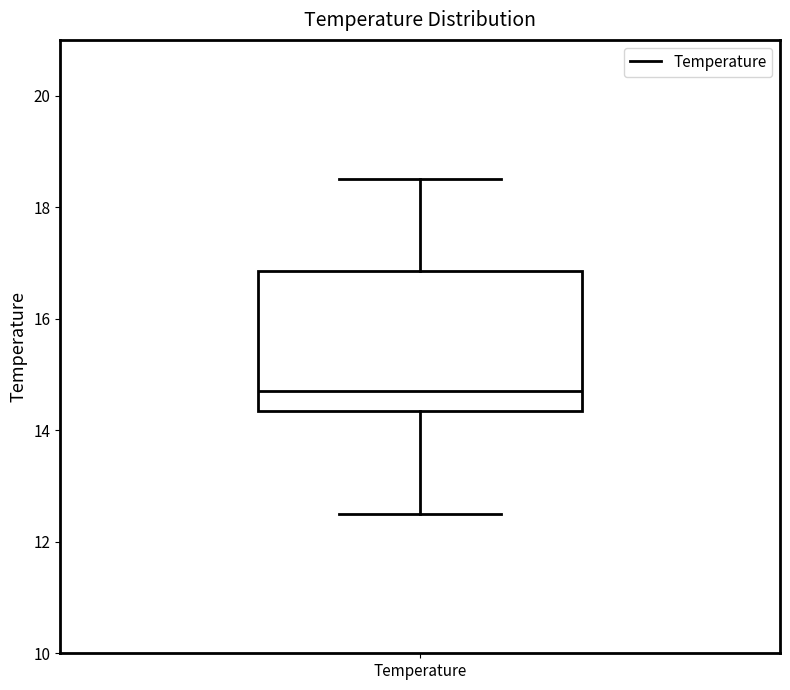

Read this box plot against the y-axis: the position of the median line, the range covered by the box, and the ends of both whiskers. The values are not printed on the chart, so give them approximately, as read against the axis.

median 14.8, box 14.4 to 16.8, whiskers 12.6 to 18.6